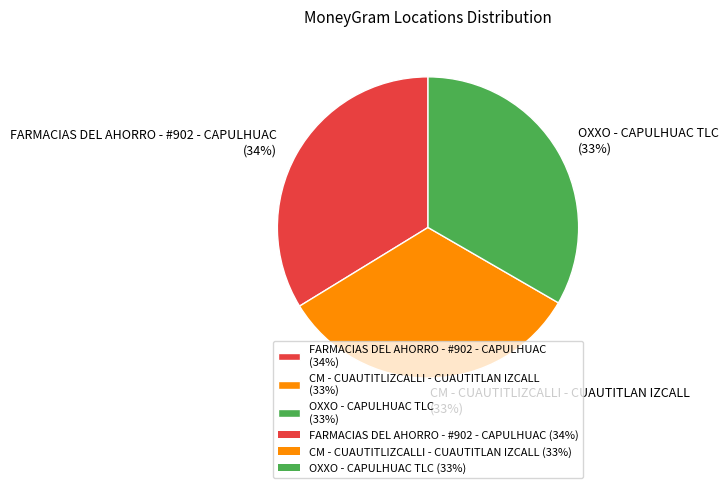

Do CM - CUAUTITLIZCALLI - CUAUTITLAN IZCALL (33%) and OXXO - CAPULHUAC TLC (33%) together represent more than half of the pie?

Yes